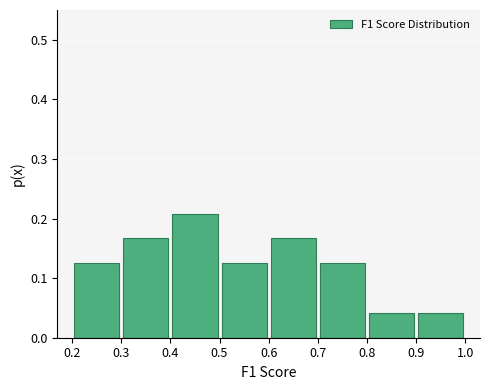

Reading left to right, list every bar in this chart as the range it spans on the x-axis followed by its height. The values are not printed on the chart, so give them approximately, as read against the axis.

0.2 to 0.3: 0.13
0.3 to 0.4: 0.17
0.4 to 0.5: 0.21
0.5 to 0.6: 0.13
0.6 to 0.7: 0.17
0.7 to 0.8: 0.13
0.8 to 0.9: 0.04
0.9 to 1.0: 0.04